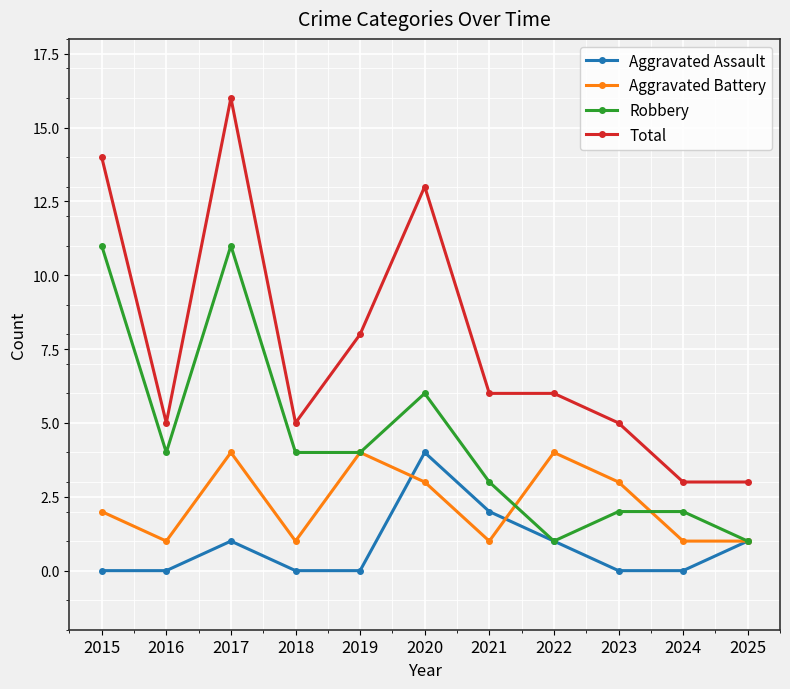

At which category does Aggravated Battery reach its first local valley?

2016